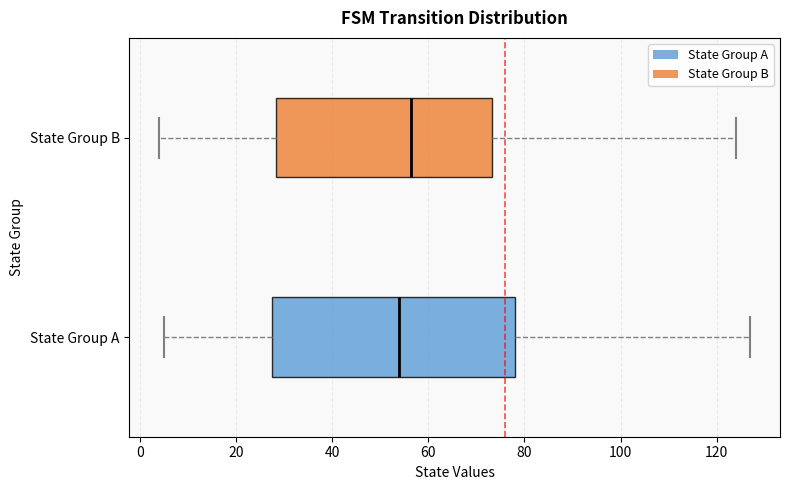

Reading bottom to top, read every box against the x-axis: the position of its median line, the range the box covers, and the ends of its whiskers. The values are not printed on the chart, so give them approximately, as read against the axis.

State Group A: median 54, box 28 to 78, whiskers 6 to 128
State Group B: median 56, box 28 to 74, whiskers 4 to 124